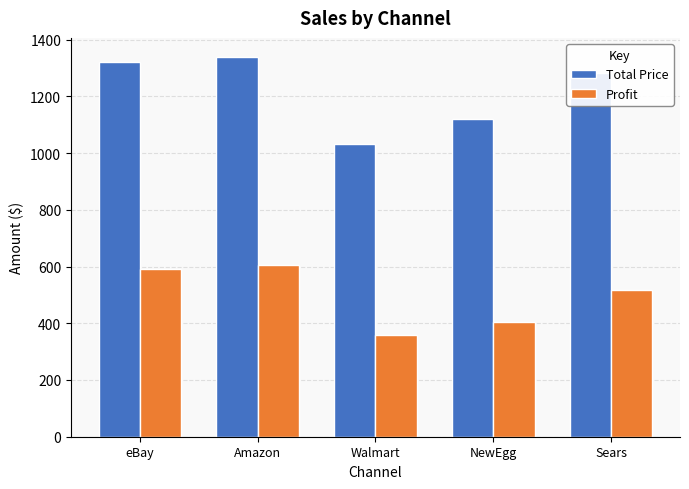

How many groups of bars are there?

5